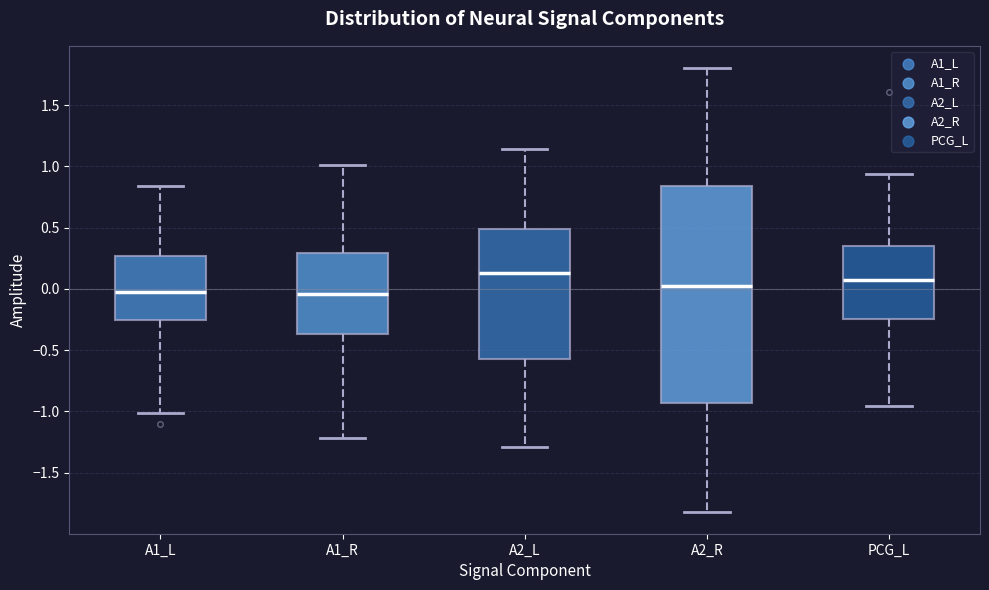

Where does the lower whisker of the box for PCG_L end on the y-axis? The values are not printed on the chart, so give them approximately, as read against the axis.

-0.95